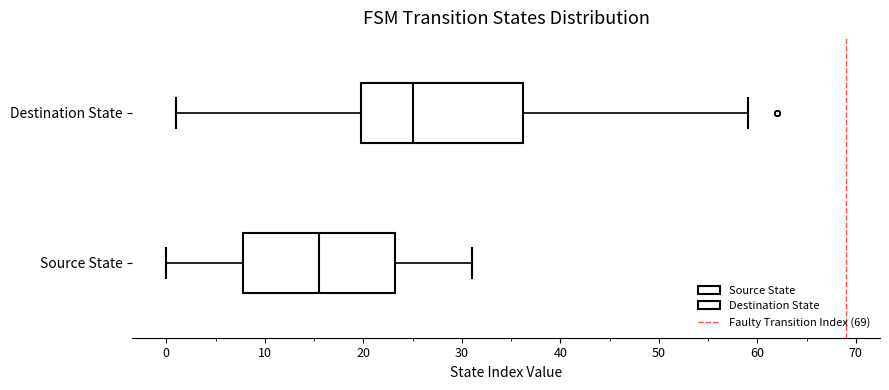

Which box's median line is the furthest to the left?

Source State